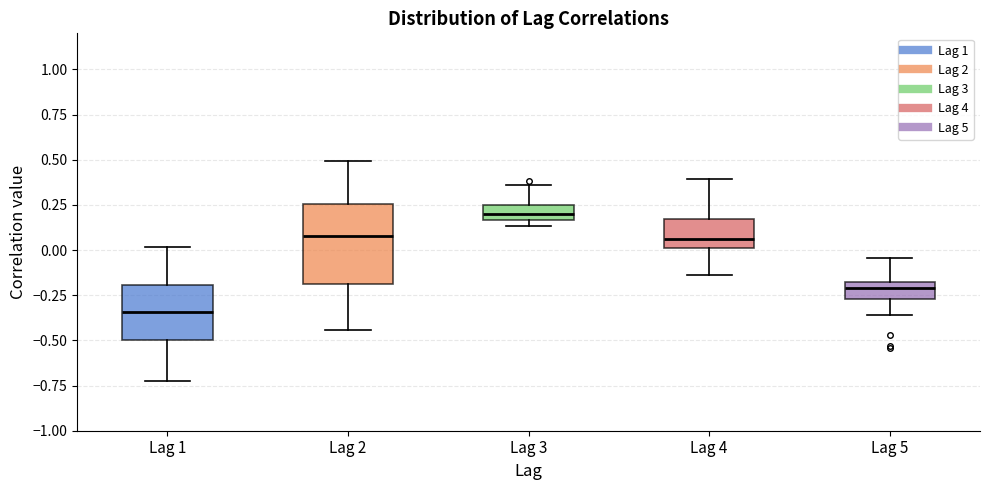

Reading left to right, read every box against the y-axis: the position of its median line, the range the box covers, and the ends of its whiskers. The values are not printed on the chart, so give them approximately, as read against the axis.

Lag 1: median -0.35, box -0.50 to -0.20, whiskers -0.75 to 0.00
Lag 2: median 0.10, box -0.20 to 0.25, whiskers -0.45 to 0.50
Lag 3: median 0.20, box 0.15 to 0.25, whiskers 0.15 (just below the box's lower edge) to 0.35
Lag 4: median 0.05, box 0.00 to 0.15, whiskers -0.15 to 0.40
Lag 5: median -0.20 (just below the box's upper edge), box -0.25 to -0.20, whiskers -0.35 to -0.05